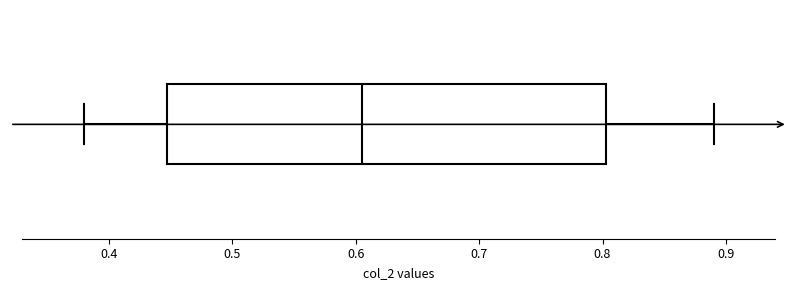

Where does the median line of the box sit on the x-axis? The values are not printed on the chart, so give them approximately, as read against the axis.

0.61